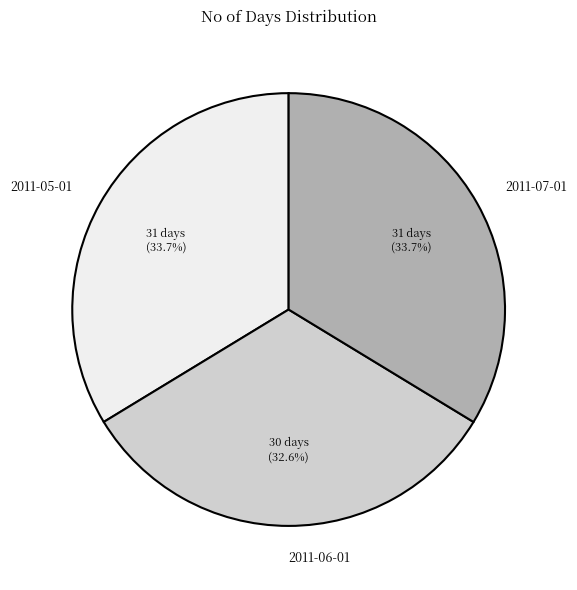

How many segments does this pie chart have?

3